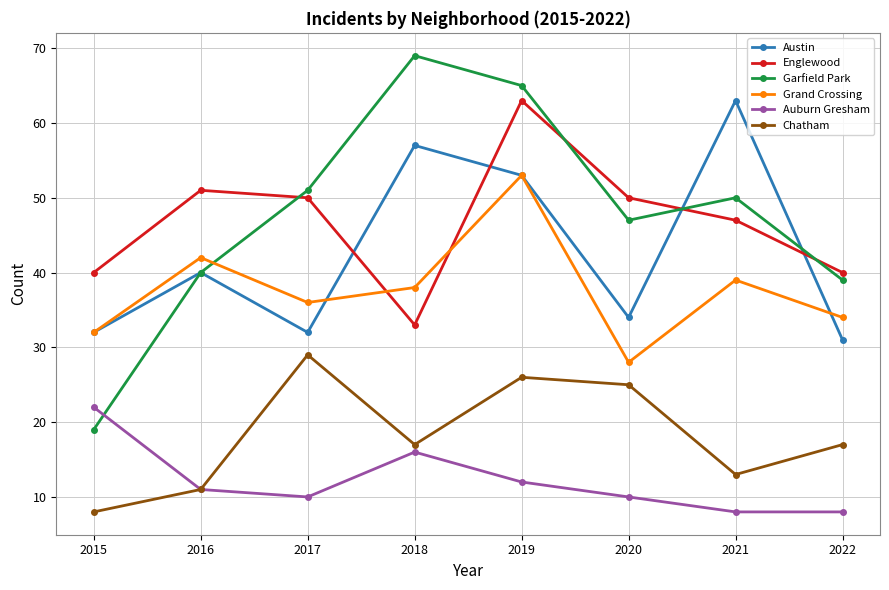

Reading left to right, list all the values displayed in this chart.

Austin: 2015=32	2016=40	2017=32	2018=57	2019=53	2020=34	2021=63	2022=31
Englewood: 2015=40	2016=51	2017=50	2018=33	2019=63	2020=50	2021=47	2022=40
Garfield Park: 2015=19	2016=40	2017=51	2018=69	2019=65	2020=47	2021=50	2022=39
Grand Crossing: 2015=32	2016=42	2017=36	2018=38	2019=53	2020=28	2021=39	2022=34
Auburn Gresham: 2015=22	2016=11	2017=10	2018=16	2019=12	2020=10	2021=8	2022=8
Chatham: 2015=8	2016=11	2017=29	2018=17	2019=26	2020=25	2021=13	2022=17